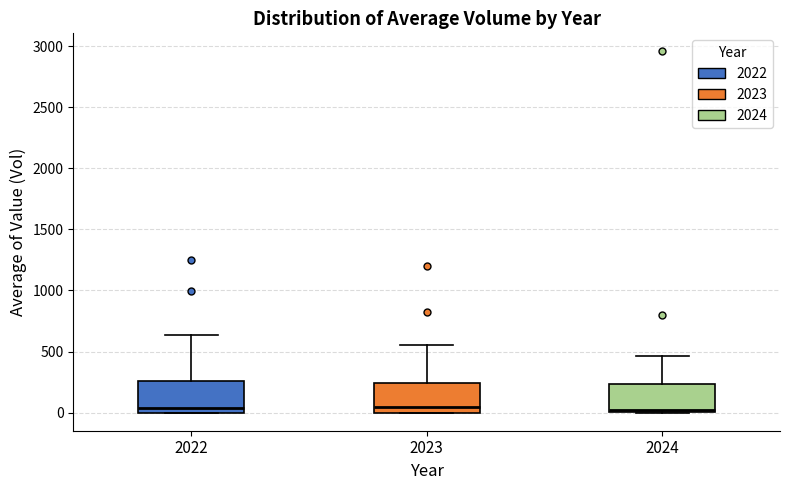

Where does the upper whisker of the box at x = 2023 end on the y-axis? The values are not printed on the chart, so give them approximately, as read against the axis.

550